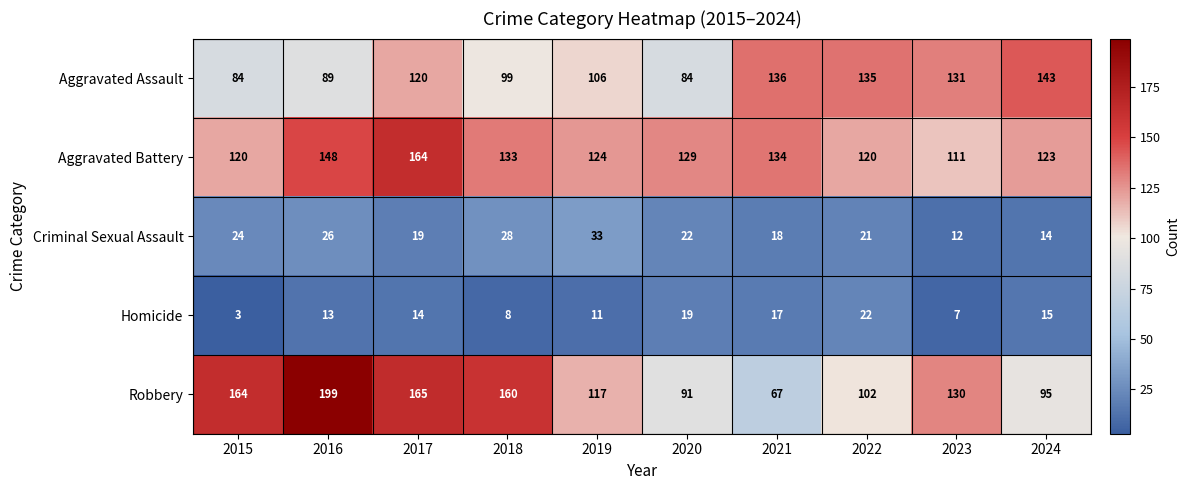

What is the total value across all series at 2020?

345